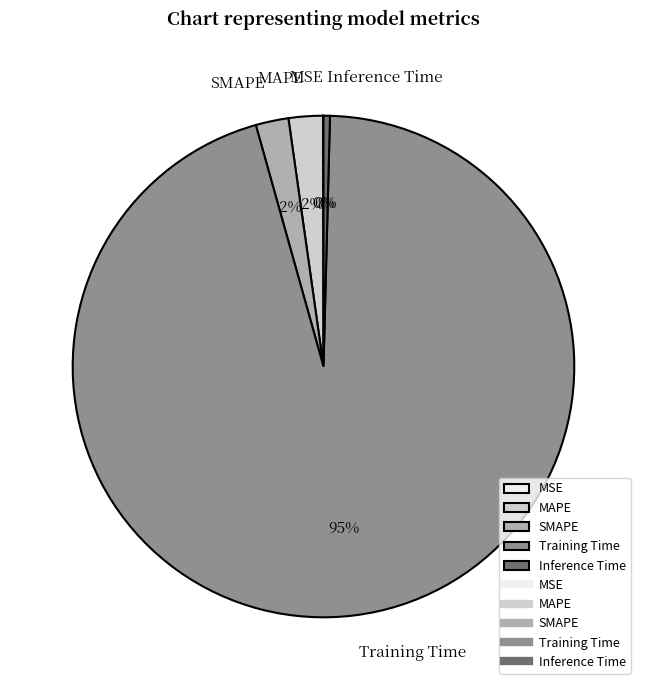

Which slice is the largest?

Training Time